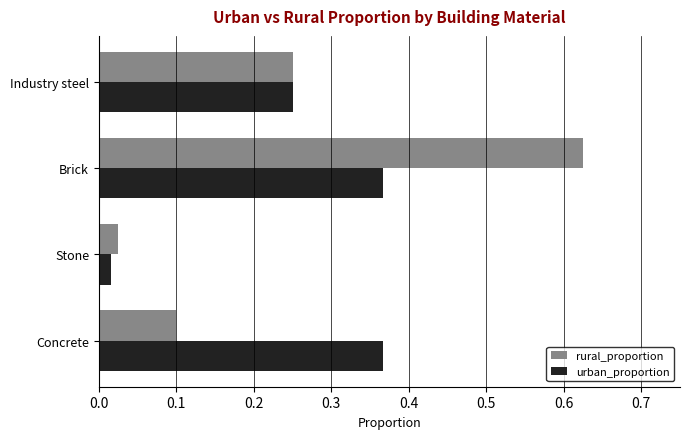

What are all the series names shown in the legend?

rural_proportion, urban_proportion